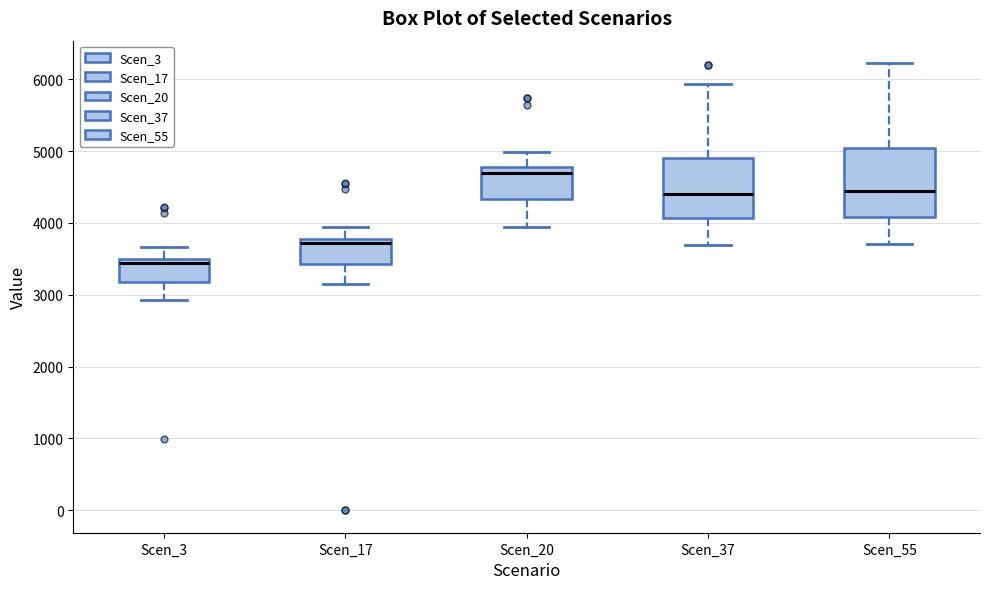

Which box is the tallest, from its lower edge to its upper edge?

Scen_55